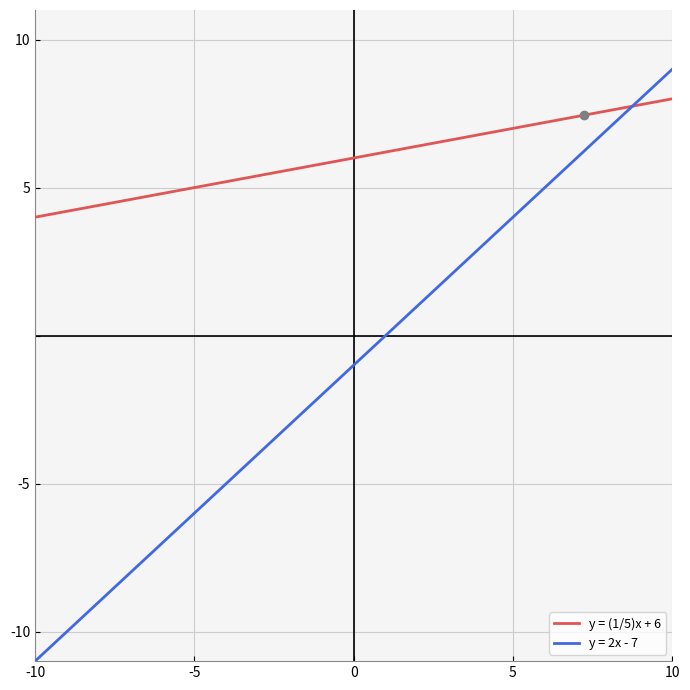

What is the smallest value displayed?

-11.0